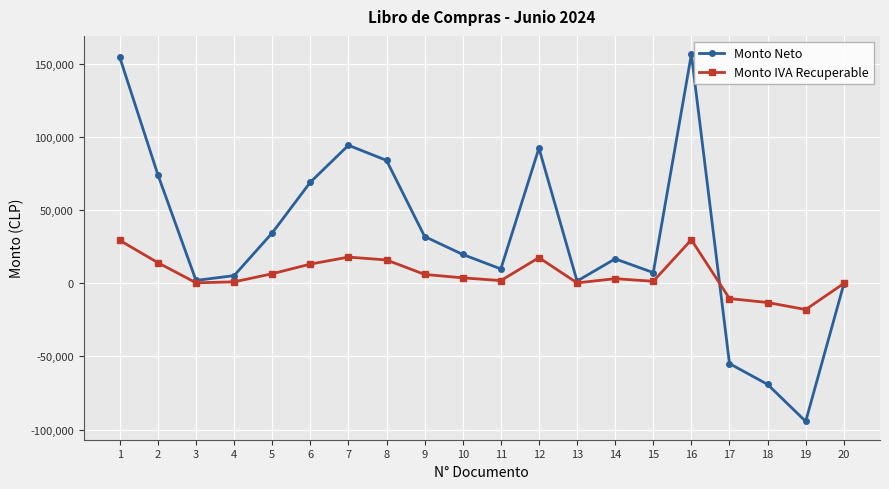

How many lines are shown in the chart?

2